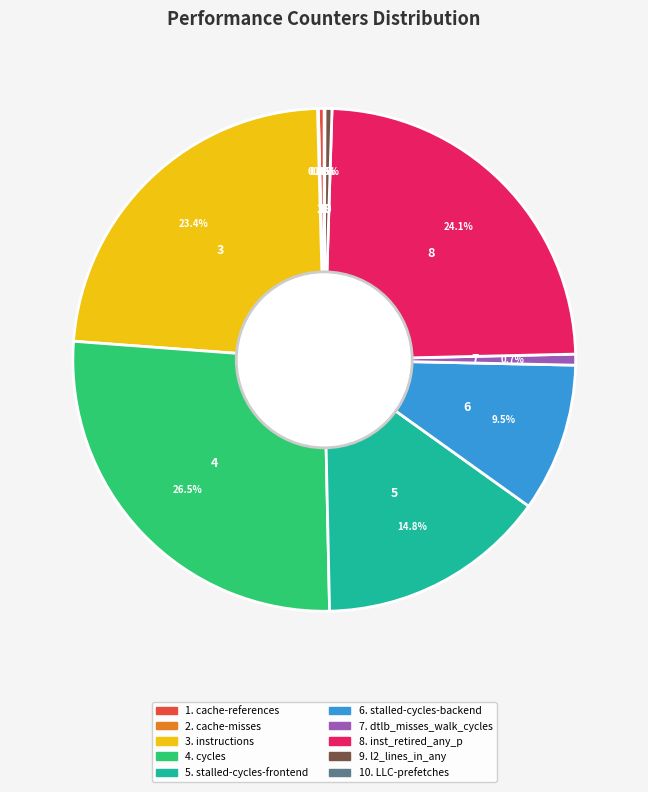

Is there a majority slice in this chart?

No